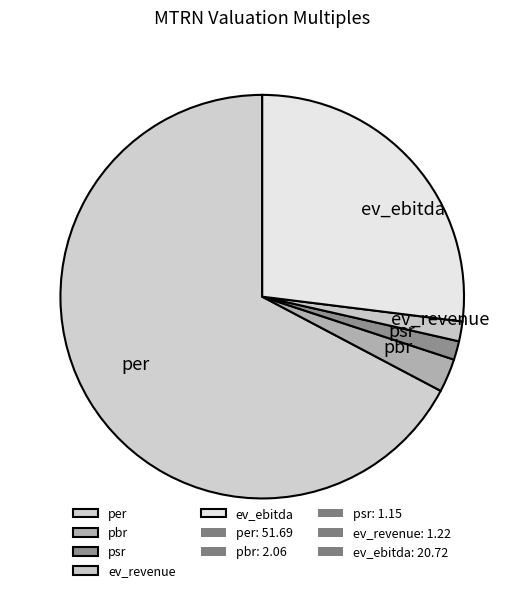

What is the ratio of the value at psr to the value at ev_ebitda?

0.1